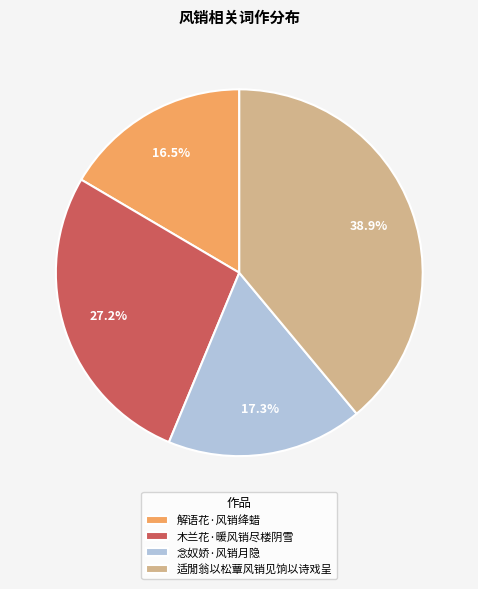

To the nearest percent, what is the difference between the 木兰花·暖风销尽楼阴雪 and 念奴娇·风销月隐 slice percentages?

10%